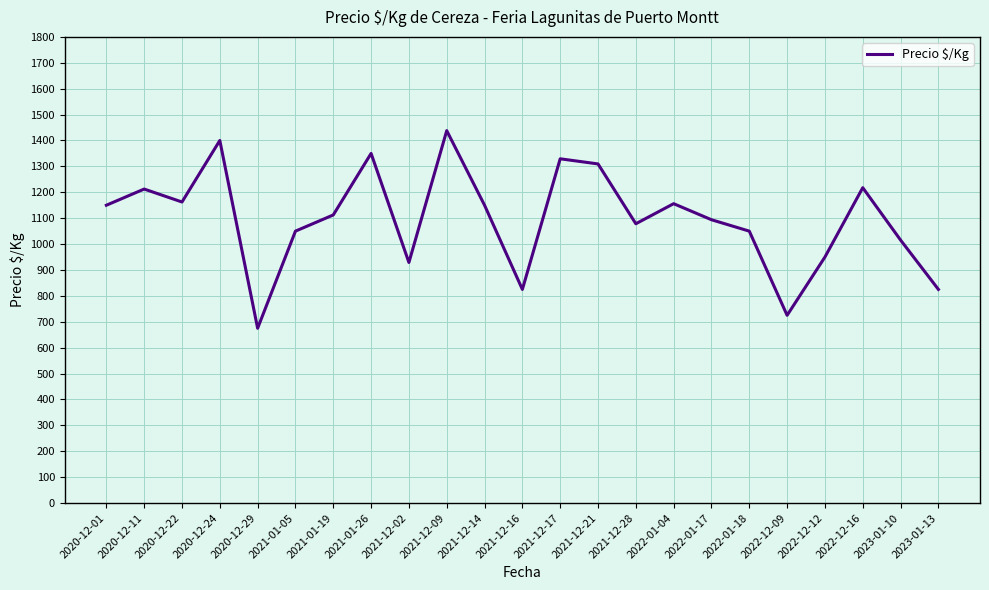

Count the number of categories in the chart.

23